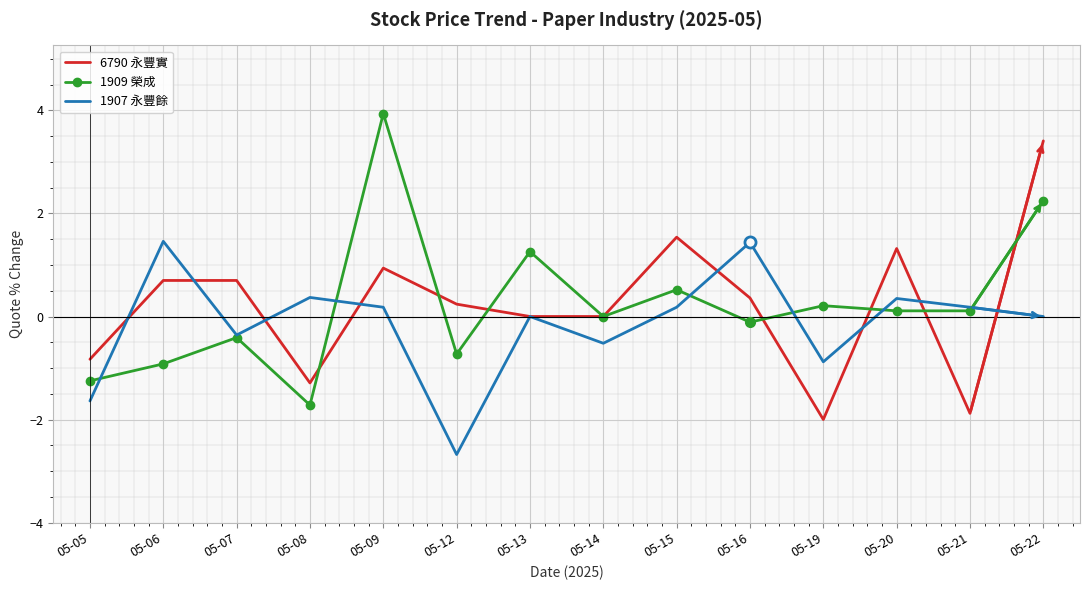

What is the difference between the 6790 永豐實 values at 05-21 and 05-08?

0.6